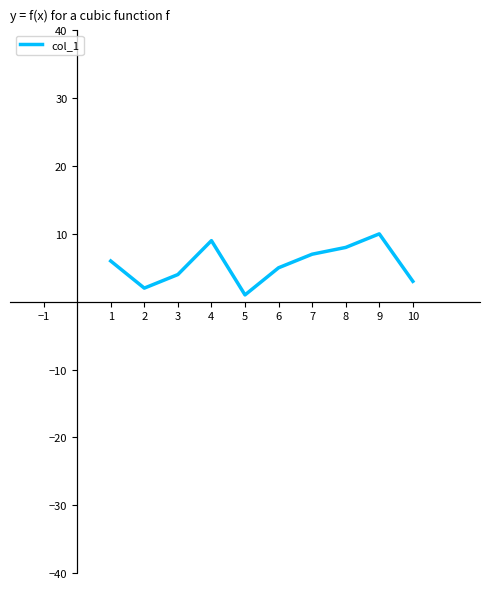

How many lines are shown in the chart?

1